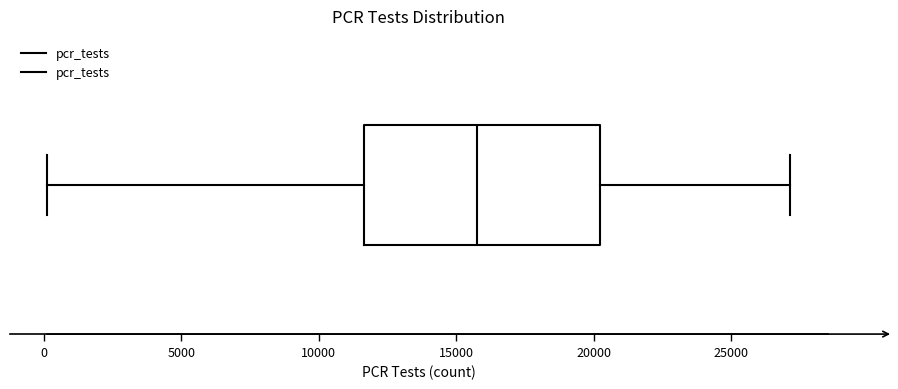

Read this box plot against the x-axis: the position of the median line, the range covered by the box, and the ends of both whiskers. The values are not printed on the chart, so give them approximately, as read against the axis.

median 16000, box 11500 to 20000, whiskers 0 to 27000